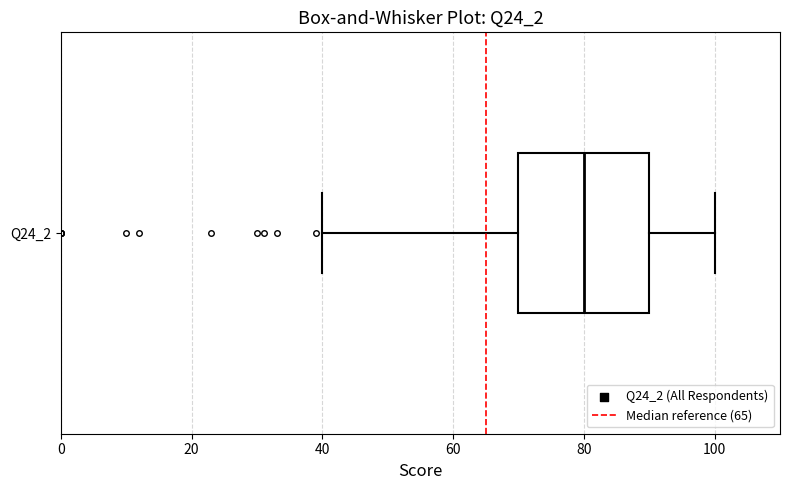

Transcribe this box plot: give where the median line is, the range the box spans, and where the two whiskers end, as read against the x-axis. The values are not printed on the chart, so give them approximately, as read against the axis.

median 80, box 70 to 90, whiskers 40 to 100